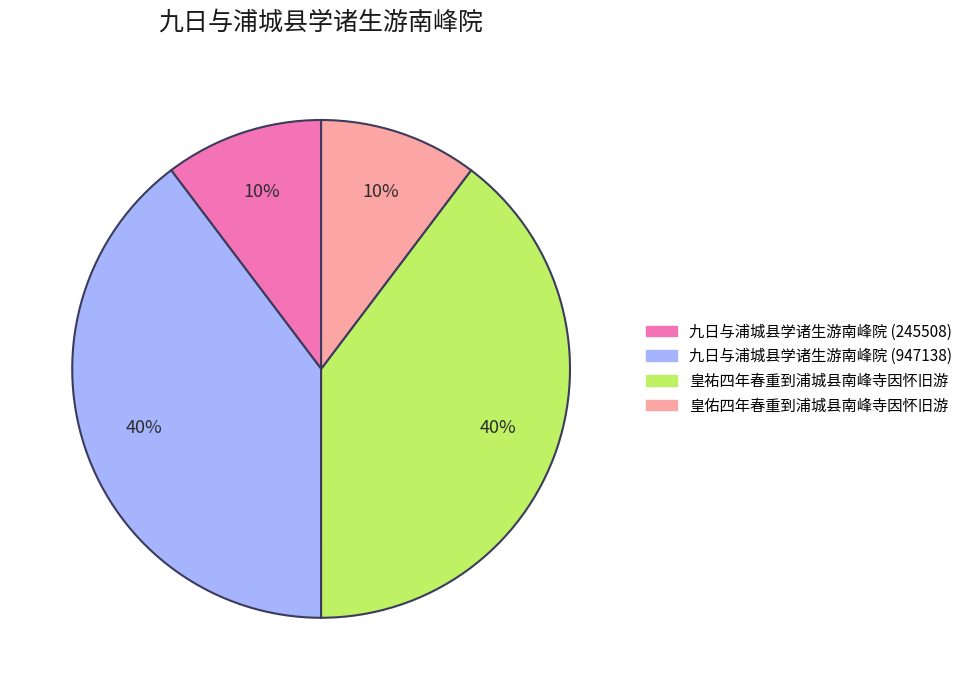

To the nearest percent, what is the average slice percentage?

25%